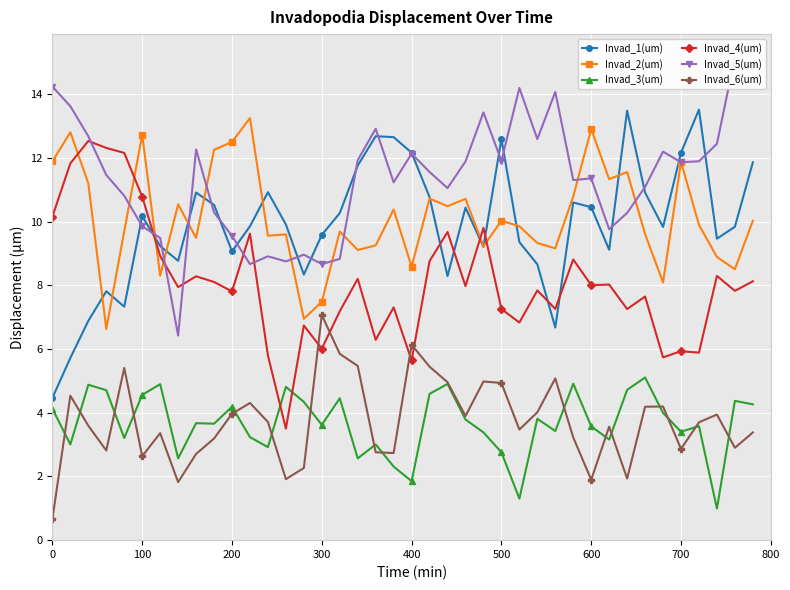

What is the minimum value for Invad_2(um)?

6.6